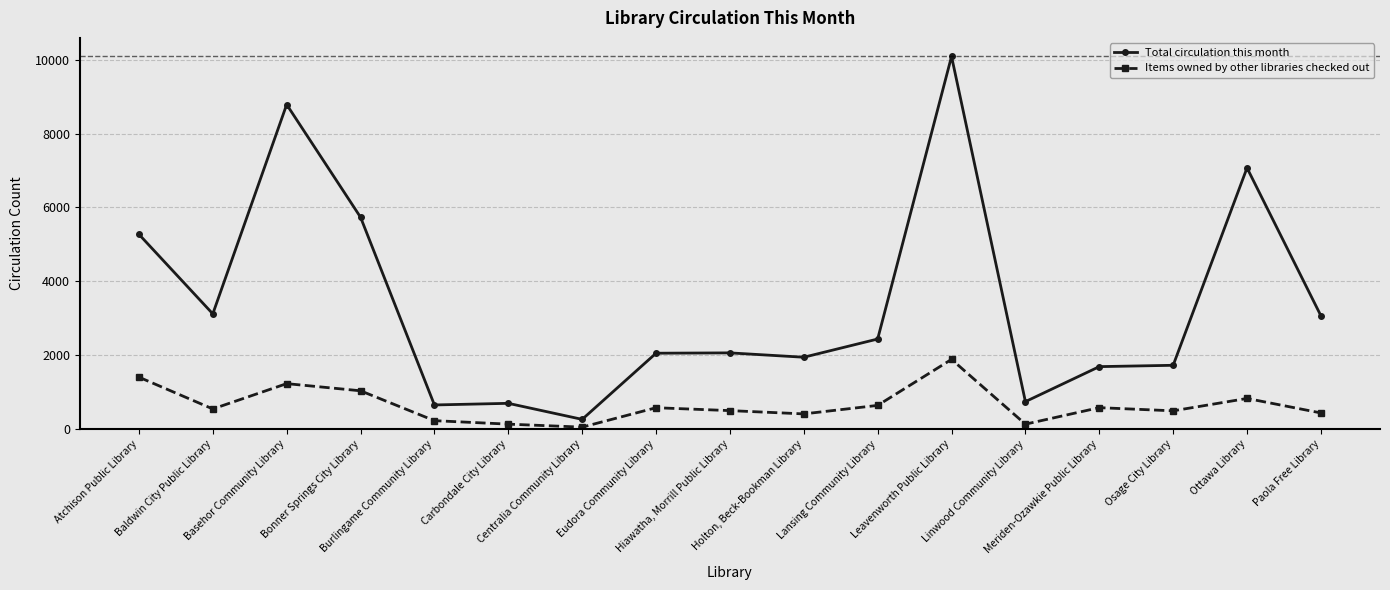

What is the smallest value displayed?

56